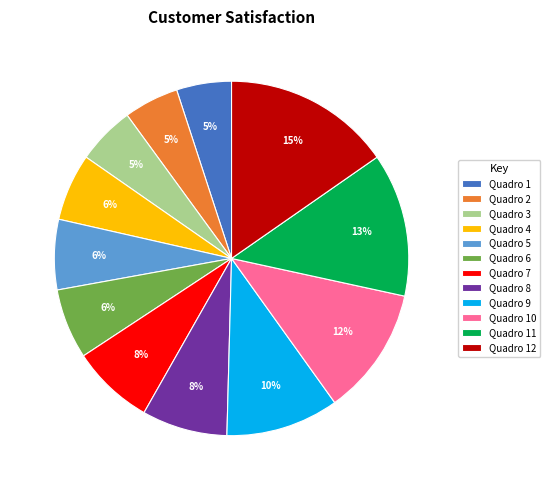

Is the sum of Quadro 4 and Quadro 2 greater than half?

No